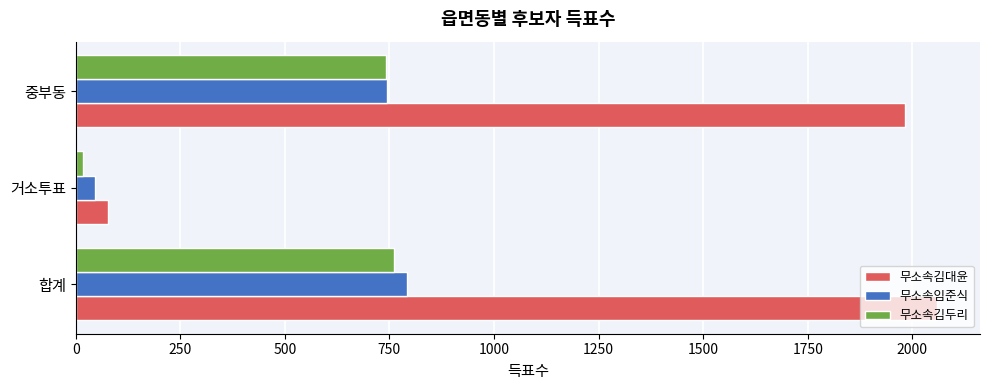

At how many categories does at least one series exceed 1275?

2